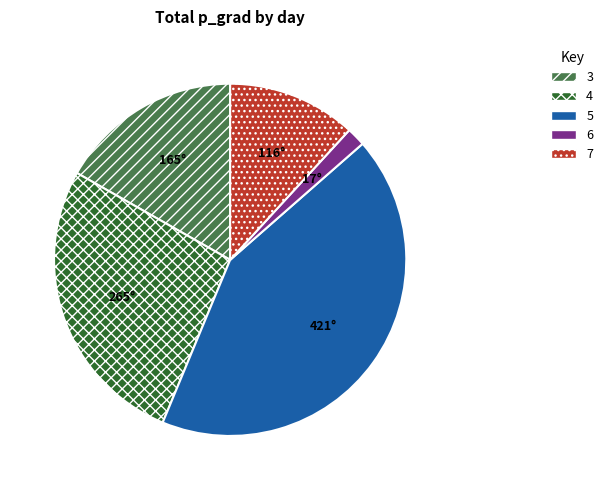

Which category has the smallest portion of the pie?

6